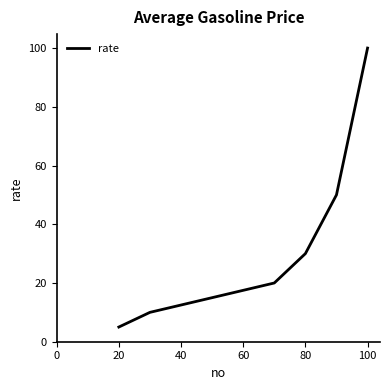

True or false: there are more than 1 points higher than both neighbors.

False